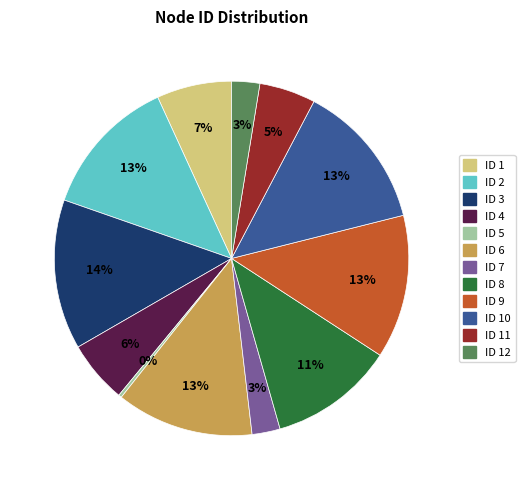

Does any single category account for the majority?

No